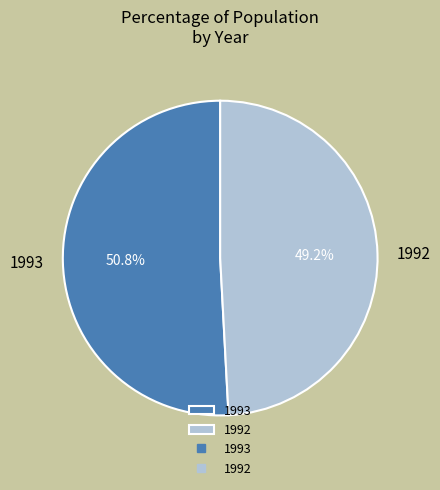

To the nearest percent, what is the difference between the 1993 and 1992 slice percentages?

2%